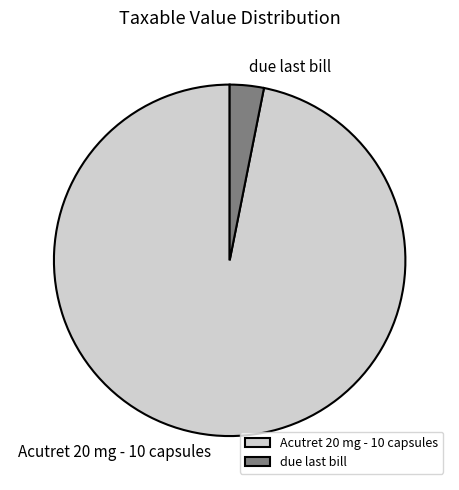

True or false: Acutret 20 mg - 10 capsules accounts for 97% of the total.

True